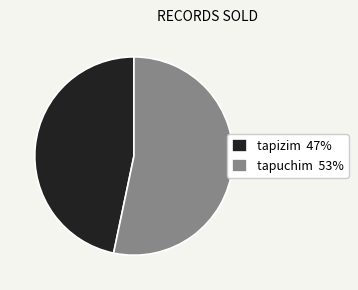

The tapizim slice represents 47% of the pie. True or false?

True